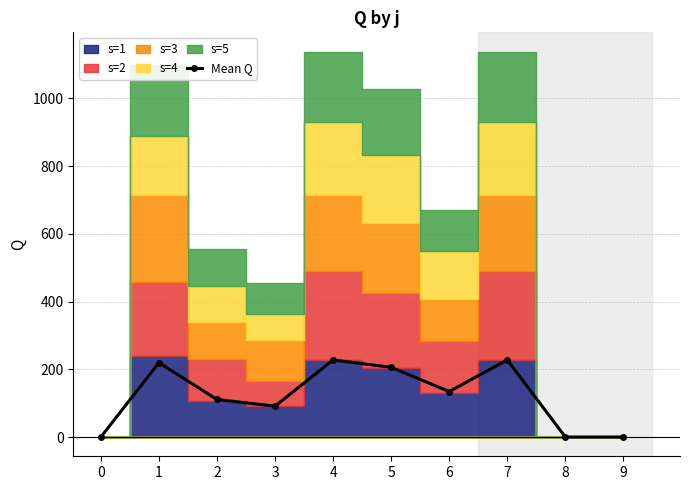

What is the approximate value at 7?

227.6